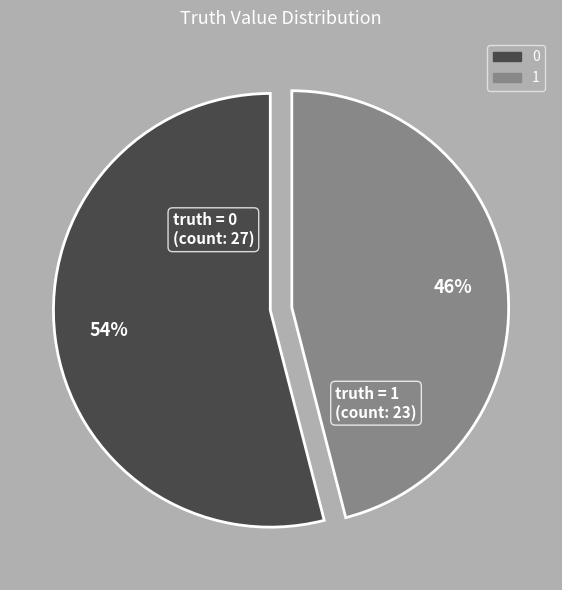

Is the sum of 1 and 0 greater than half?

Yes